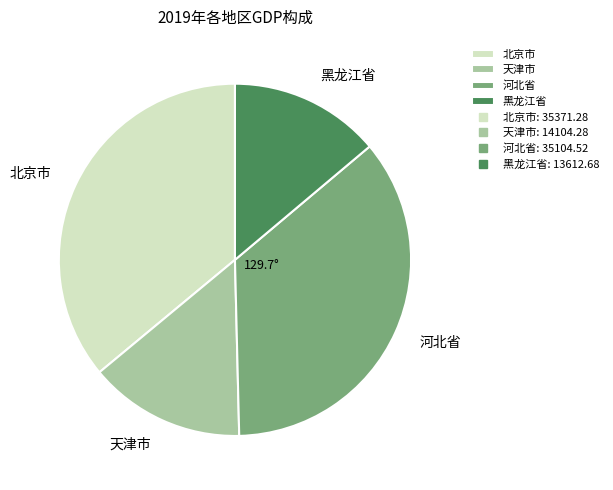

Which category has the smallest portion of the pie?

黑龙江省